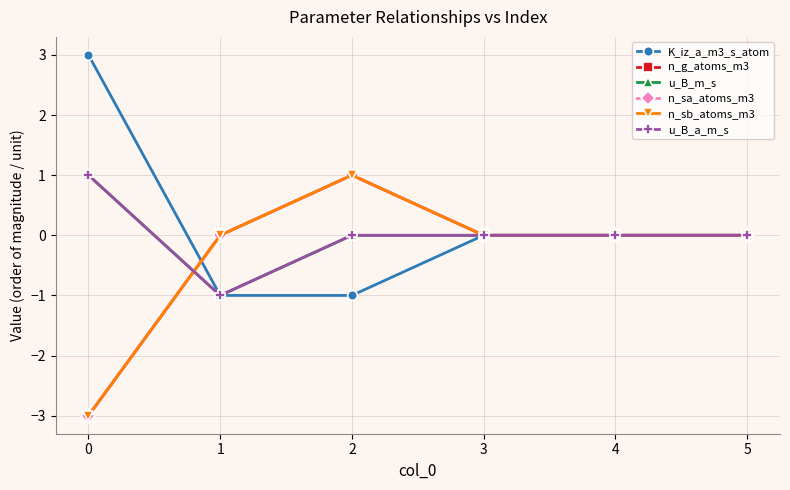

Is this an area chart (filled region under the line)?

No